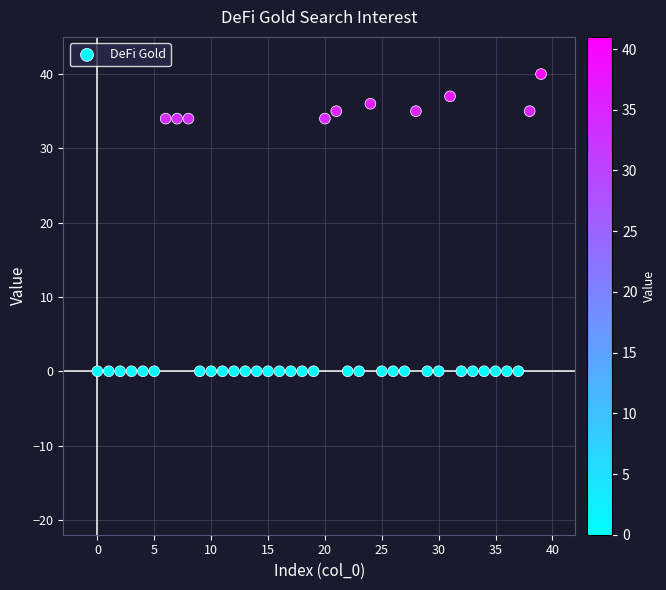

What is the range of Y values (max minus min)?

40